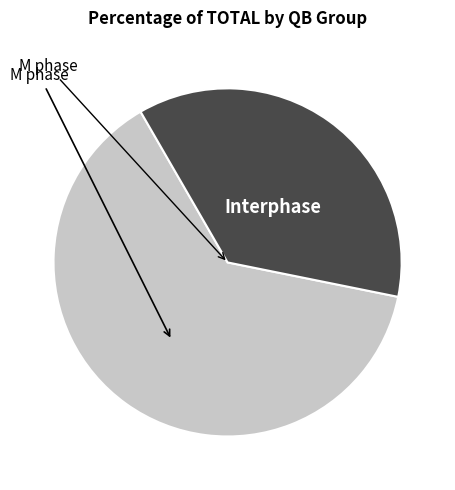

Is there a majority slice in this chart?

Yes